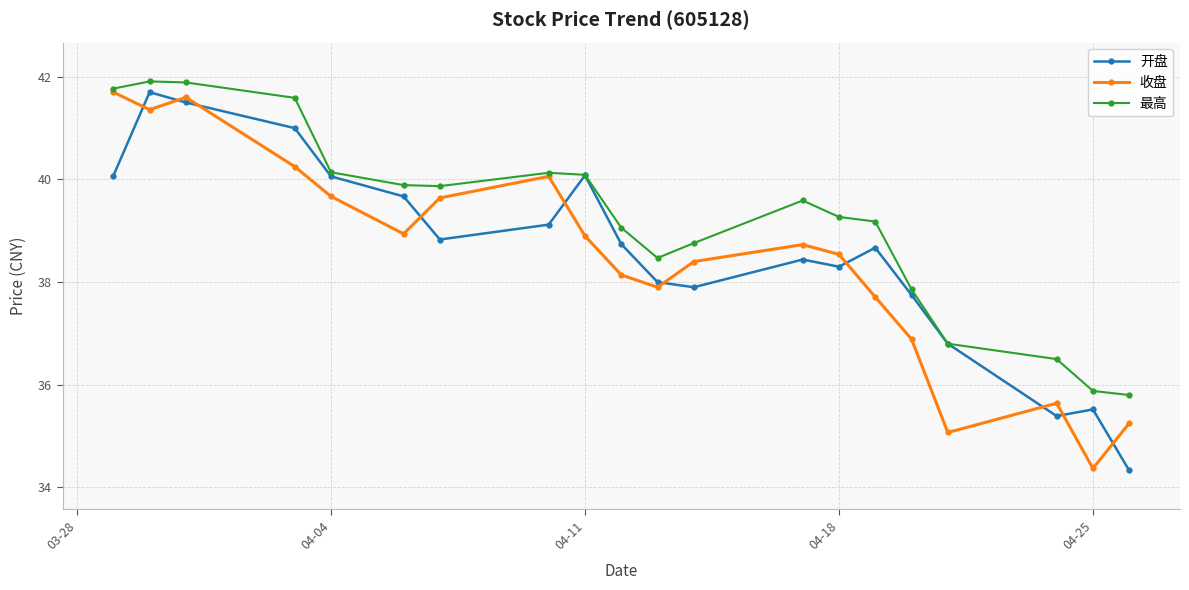

What is the value of the 开盘 point at the 7th from the left?

38.8